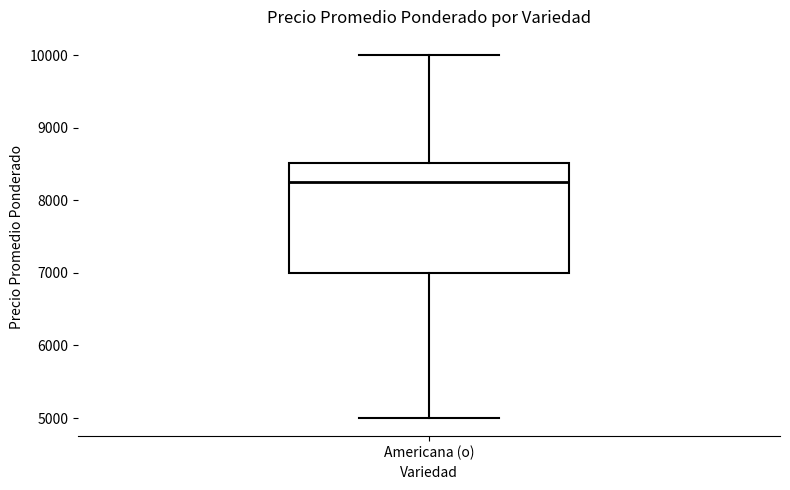

Where is the lower edge of the box for Americana (o) on the y-axis? The values are not printed on the chart, so give them approximately, as read against the axis.

7000